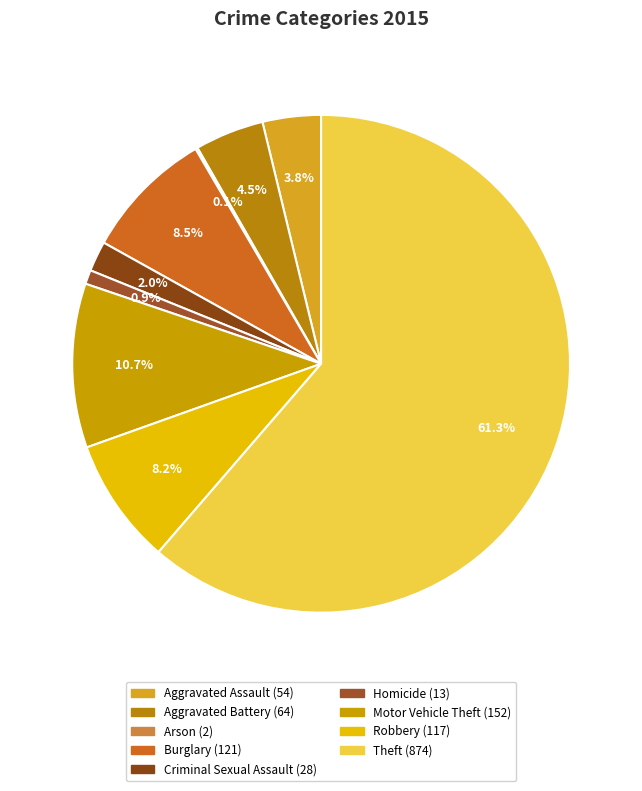

To the nearest percent, what is the difference between the largest and smallest slice percentages?

61%